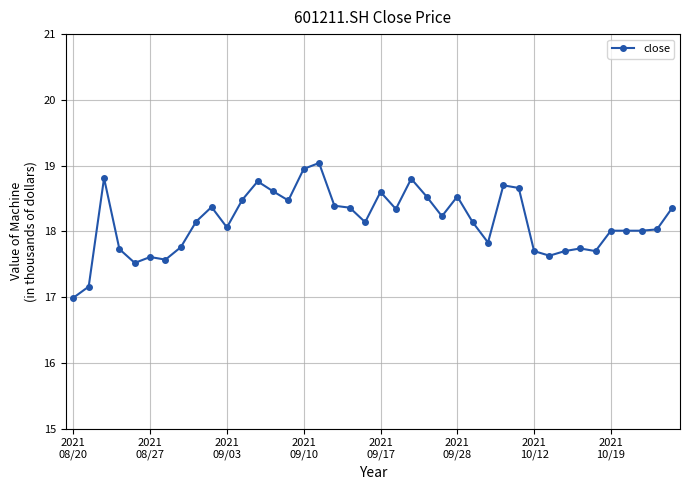

What is the greatest value displayed?

19.0